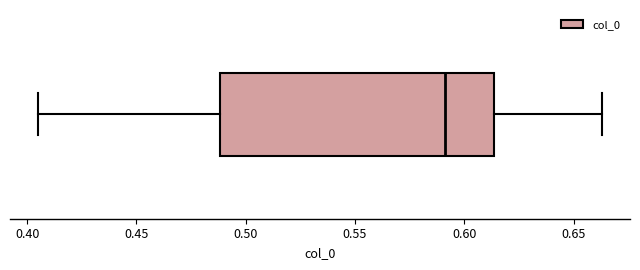

Transcribe this box plot: give where the median line is, the range the box spans, and where the two whiskers end, as read against the x-axis. The values are not printed on the chart, so give them approximately, as read against the axis.

median 0.590, box 0.490 to 0.615, whiskers 0.405 to 0.665